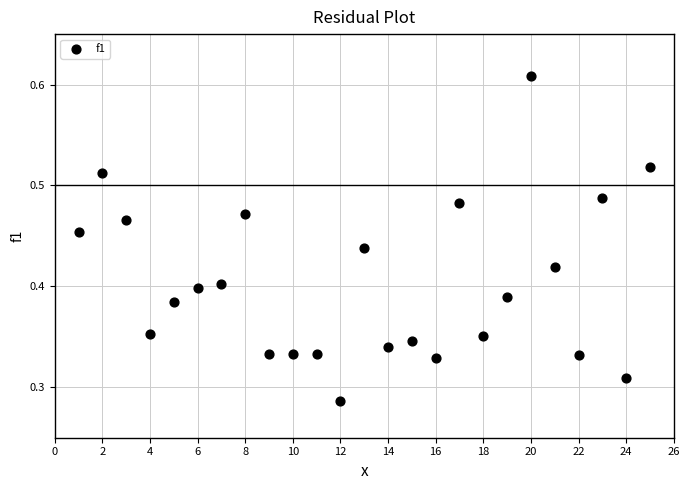

What is the range of X values (max minus min)?

24.0